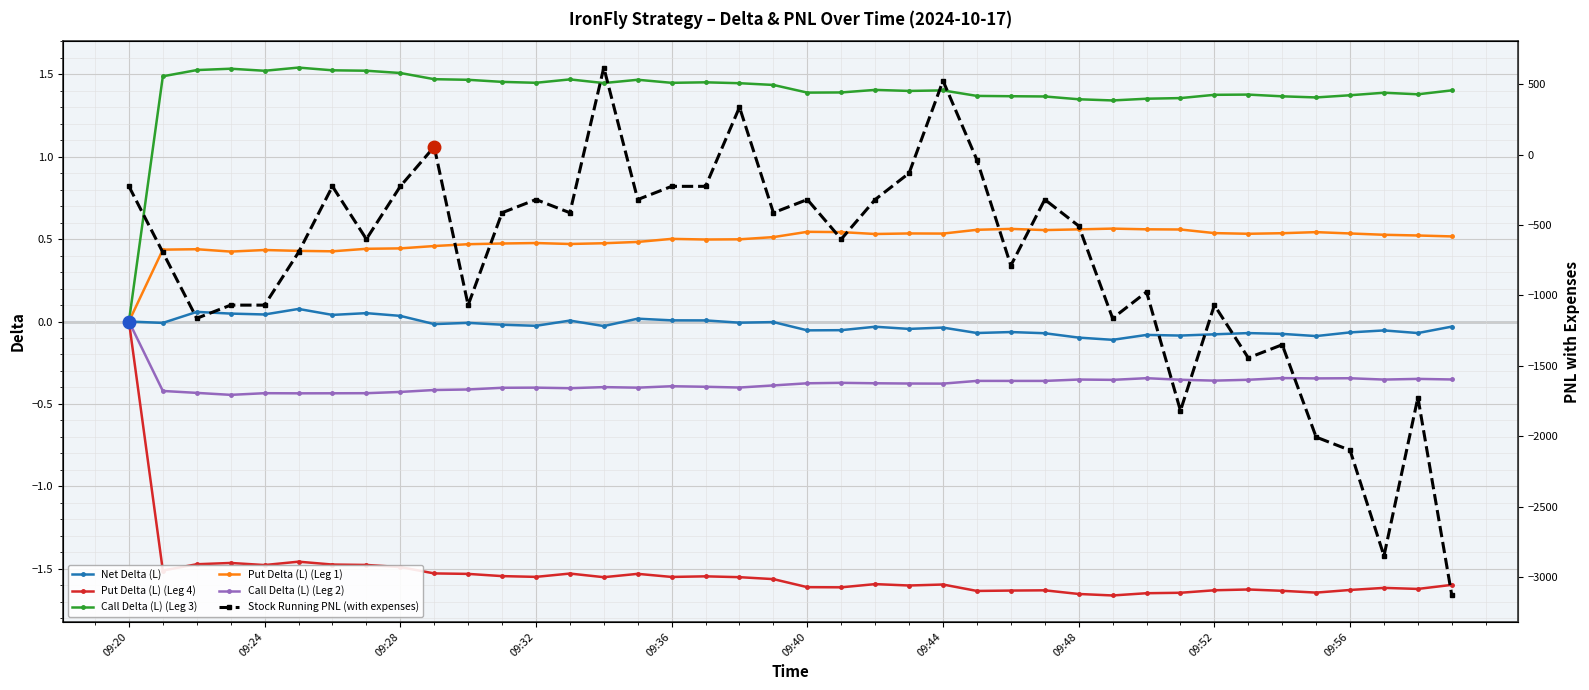

The Put Delta (L) (Leg 4) series shows -3.0 at 09:48. True or false?

False